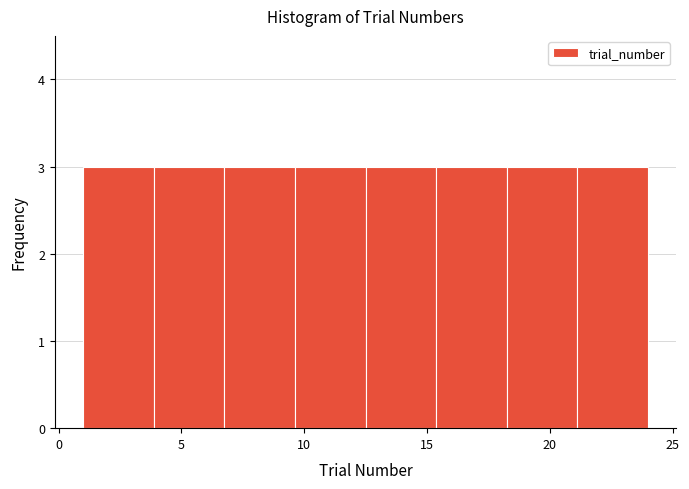

How tall is the bar that spans 7.0 to 9.5 on the x-axis? Neither the bar edges nor the heights are printed on the chart, so give them approximately, as read against the axes.

3